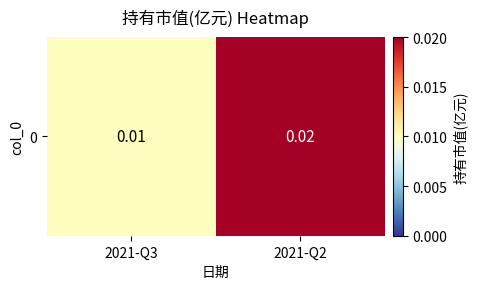

Rank the categories by value from highest to lowest.

2021-Q2, 2021-Q3